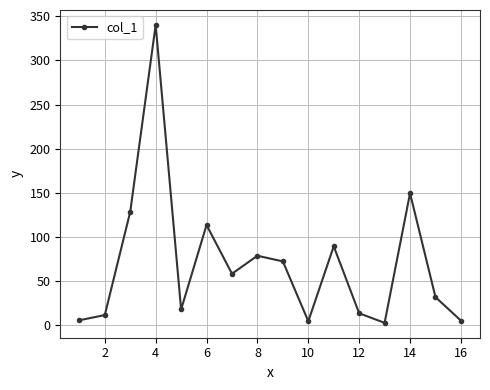

What is the greatest value displayed?

340.3